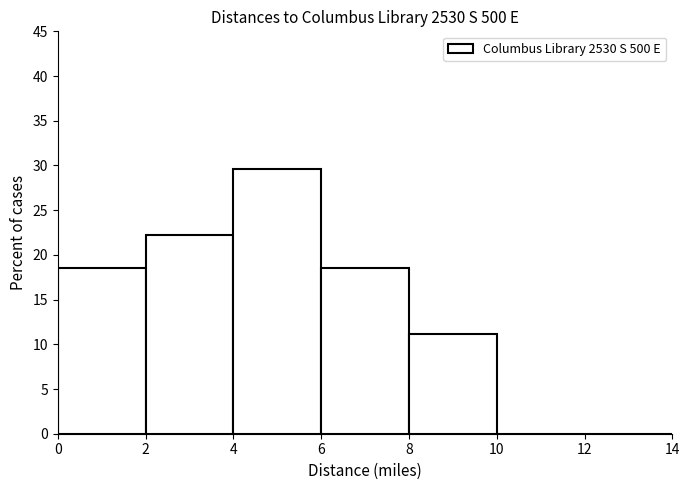

Reading left to right, transcribe this chart: for each bar, give the range it covers on the x-axis and its height. The values are not printed on the chart, so give them approximately, as read against the axis.

0 to 2: 18.5
2 to 4: 22.0
4 to 6: 29.5
6 to 8: 18.5
8 to 10: 11.0
10 to 12: 0
12 to 14: 0